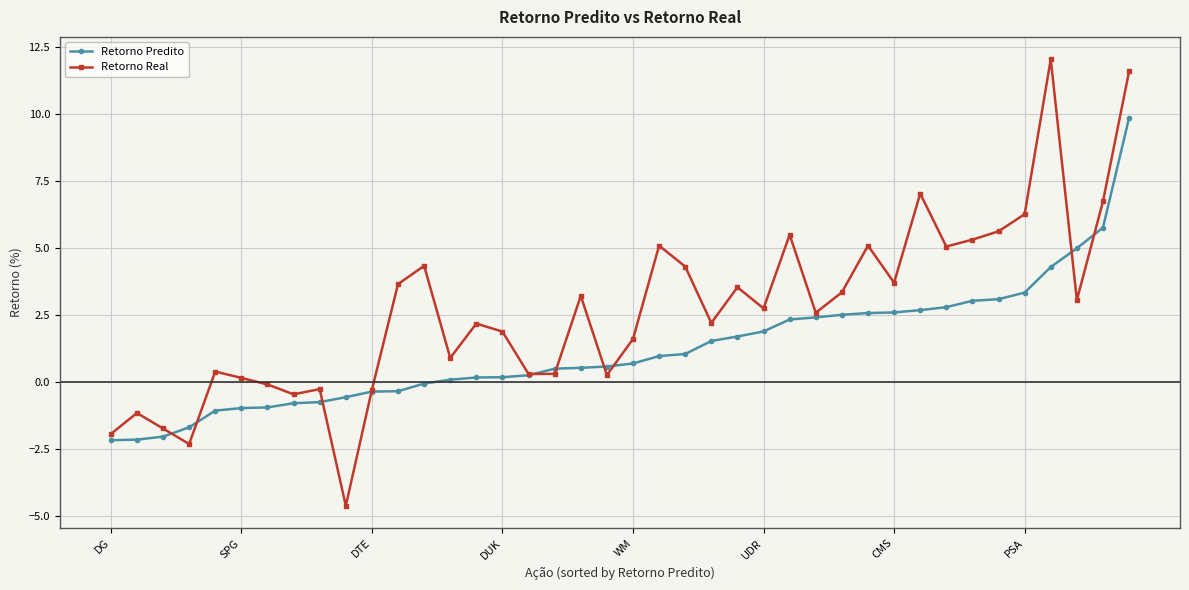

True or false: Retorno Real has more than 2 points higher than both neighbors.

True